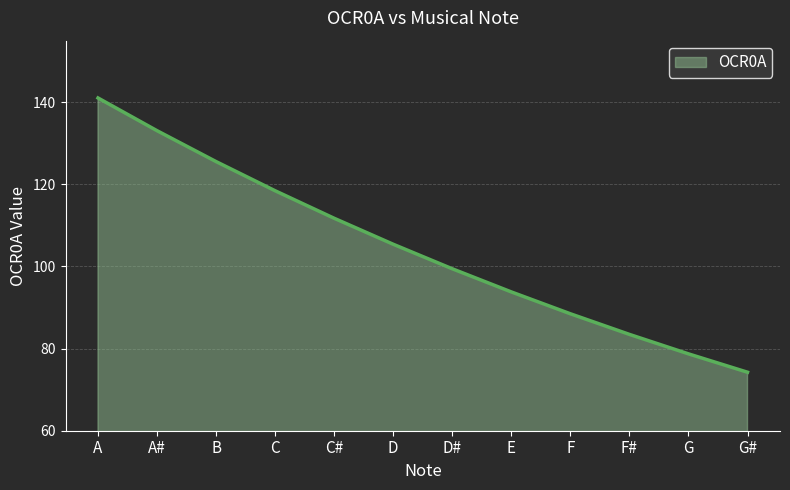

The value at G# is 97.6. True or false?

False